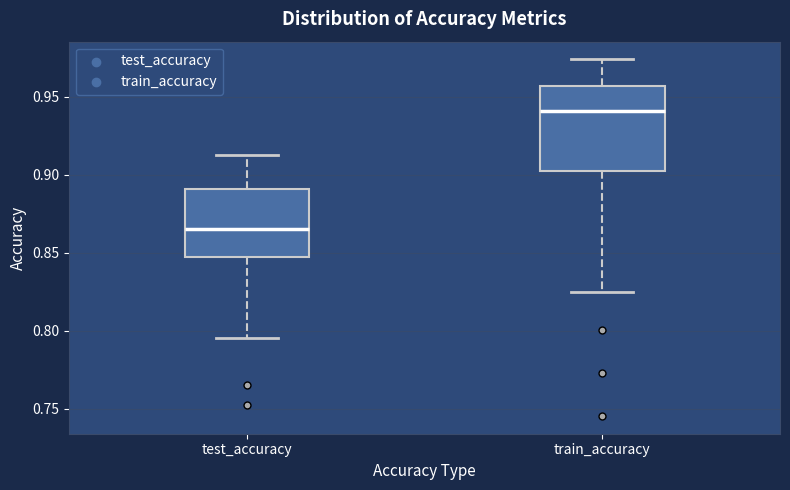

Comparing the boxes themselves (not the whiskers), which one is the tallest?

train_accuracy